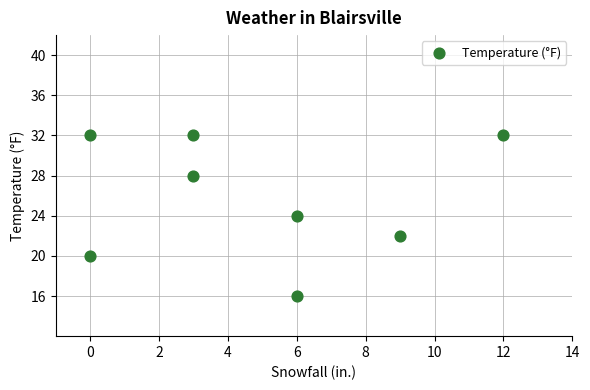

What is the range of X values (max minus min)?

12